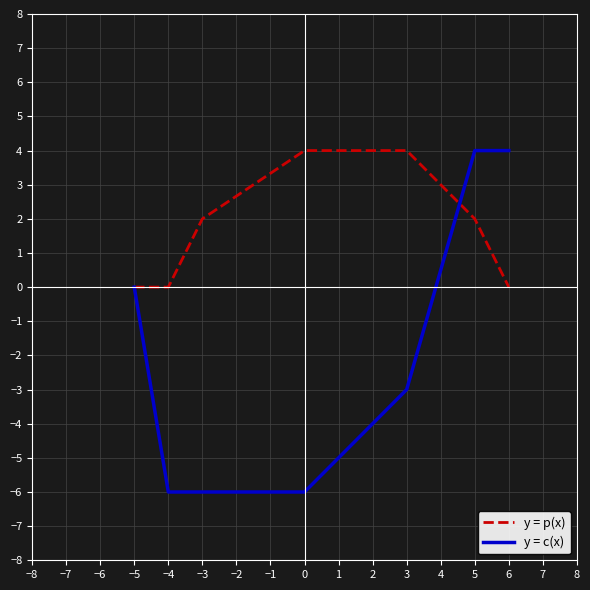

Reading left to right, list all the values displayed in this chart.

y = p(x): 0	0	2	4	4	2	0
y = c(x): 0	-6	-6	-6	-3	4	4